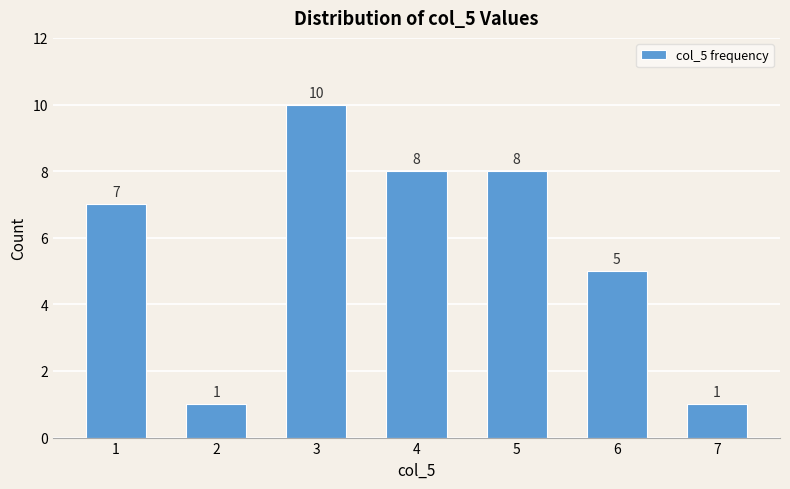

The value at 3 is 4. True or false?

False